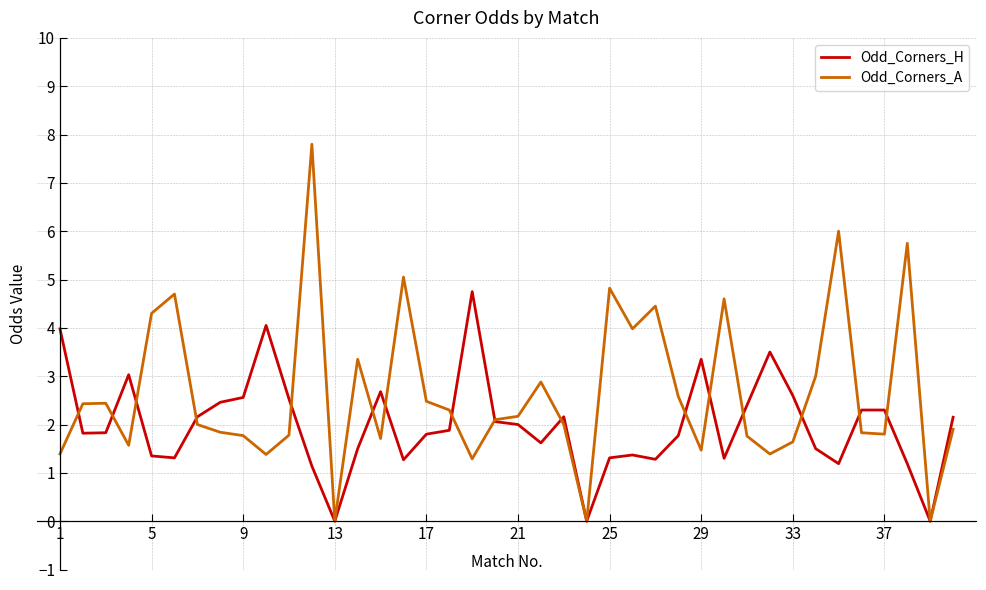

Which series has the largest total across all categories?

Odd_Corners_A